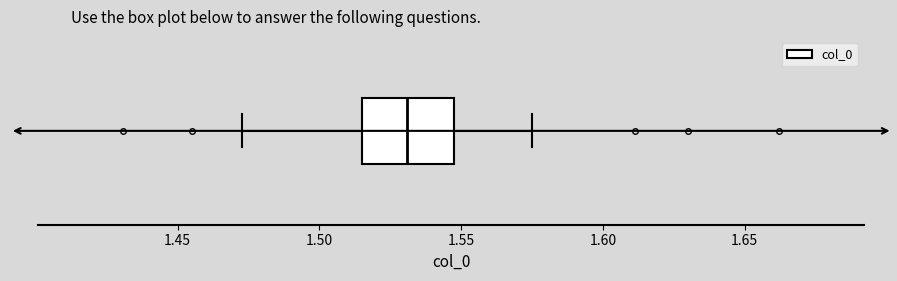

Where does the median line of the box sit on the x-axis? The values are not printed on the chart, so give them approximately, as read against the axis.

1.530